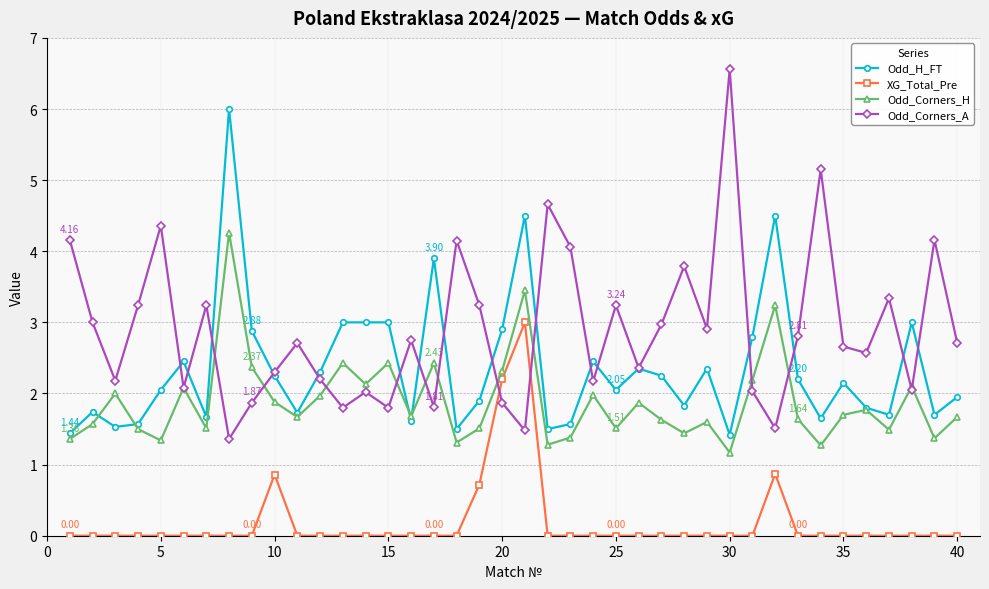

How many categories are shown in the chart?

40